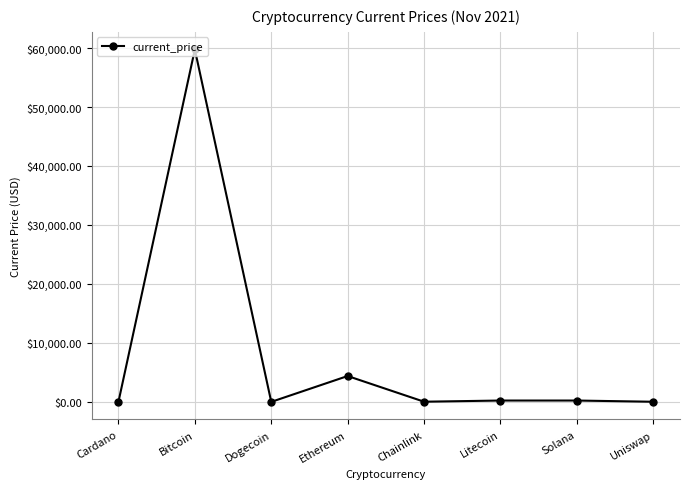

Does the chart have visible grid lines?

Yes